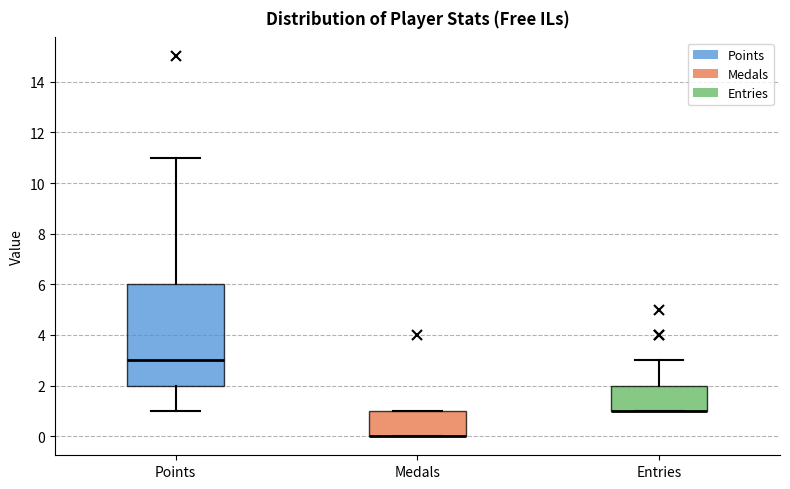

Where is the lower edge of the box for Entries on the y-axis? The values are not printed on the chart, so give them approximately, as read against the axis.

1